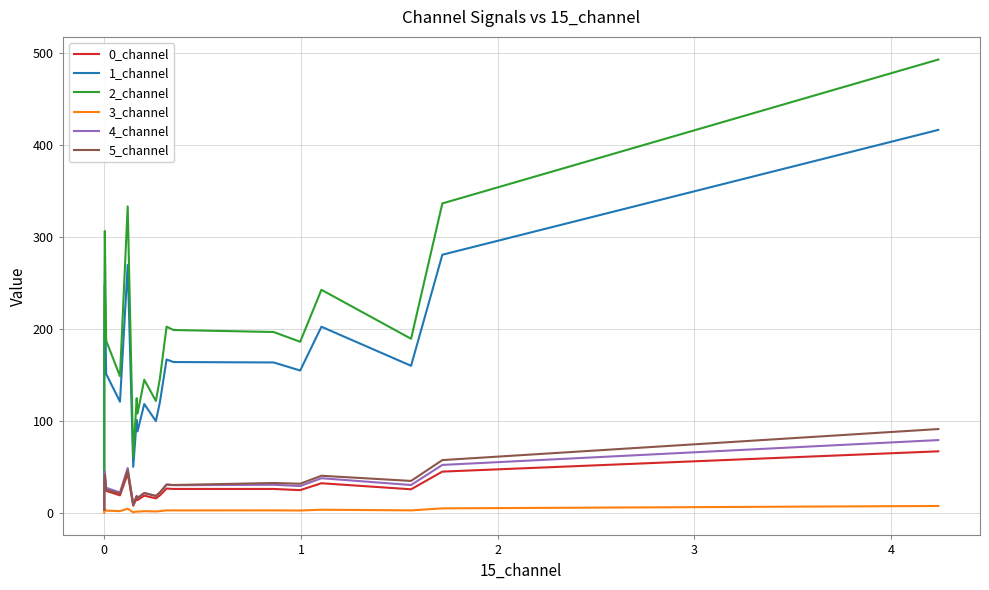

What is the sum of all 5_channel values?

627.5